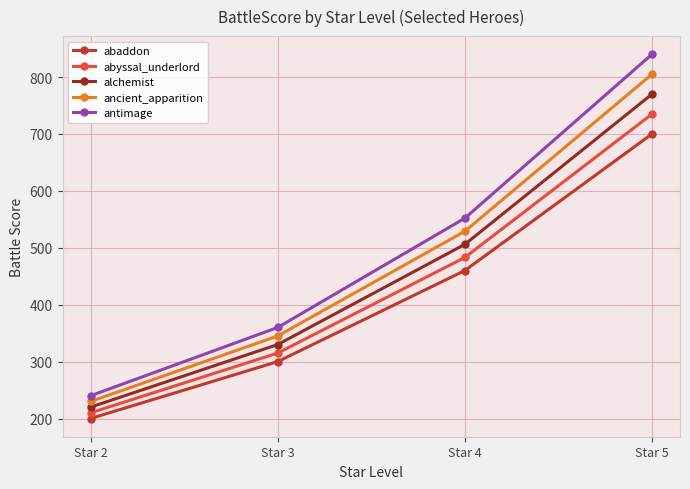

What is the highest value of the ancient_apparition series?

805.0